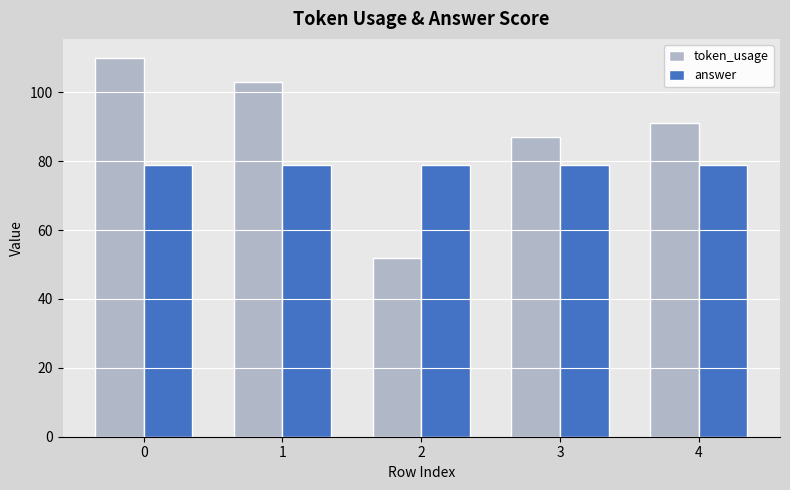

True or false: answer has a value of 79 at 1.

True